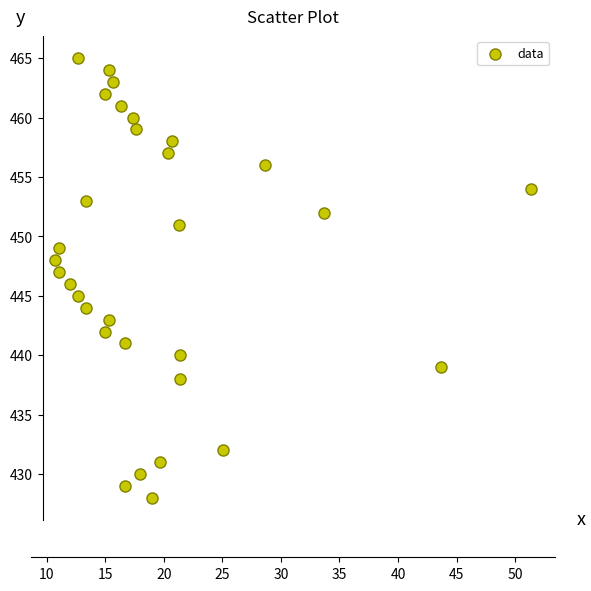

What is the range of Y values (max minus min)?

37